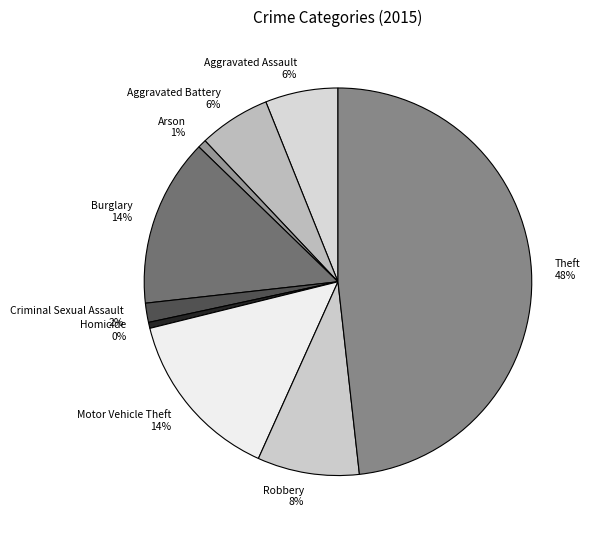

Approximately how many times larger is the value at Theft compared to Burglary?

3.4